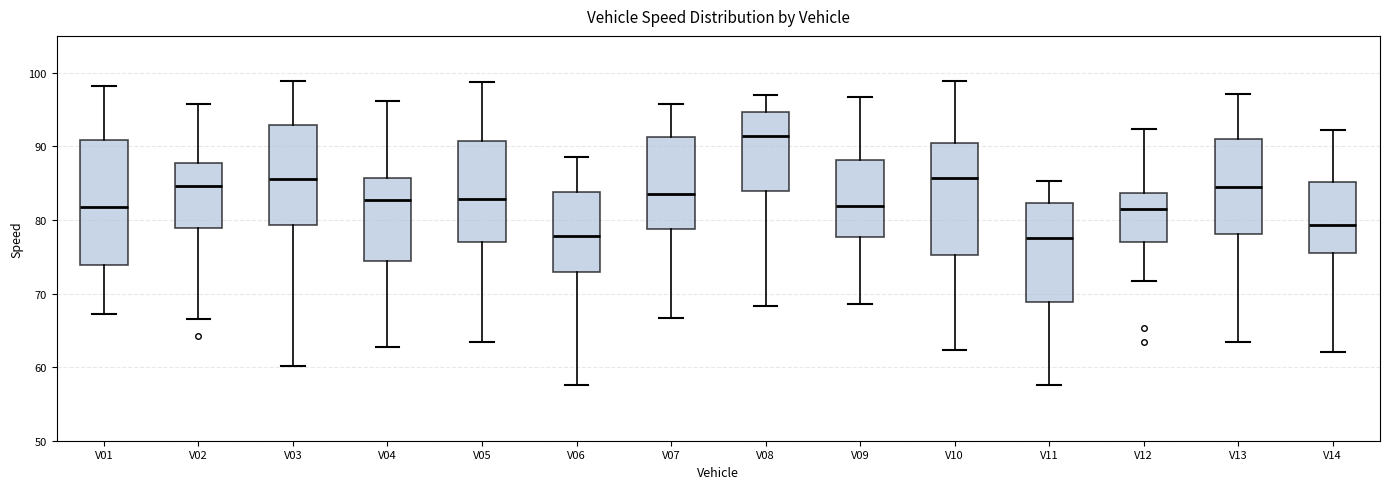

Reading left to right, read every box against the y-axis: the position of its median line, the range the box covers, and the ends of its whiskers. The values are not printed on the chart, so give them approximately, as read against the axis.

V01: median 82, box 74 to 91, whiskers 67 to 98
V02: median 85, box 79 to 88, whiskers 67 to 96
V03: median 86, box 79 to 93, whiskers 60 to 99
V04: median 83, box 74 to 86, whiskers 63 to 96
V05: median 83, box 77 to 91, whiskers 63 to 99
V06: median 78, box 73 to 84, whiskers 58 to 88
V07: median 83, box 79 to 91, whiskers 67 to 96
V08: median 91, box 84 to 95, whiskers 68 to 97
V09: median 82, box 78 to 88, whiskers 69 to 97
V10: median 86, box 75 to 90, whiskers 62 to 99
V11: median 78, box 69 to 82, whiskers 58 to 85
V12: median 82, box 77 to 84, whiskers 72 to 92
V13: median 85, box 78 to 91, whiskers 63 to 97
V14: median 79, box 76 to 85, whiskers 62 to 92